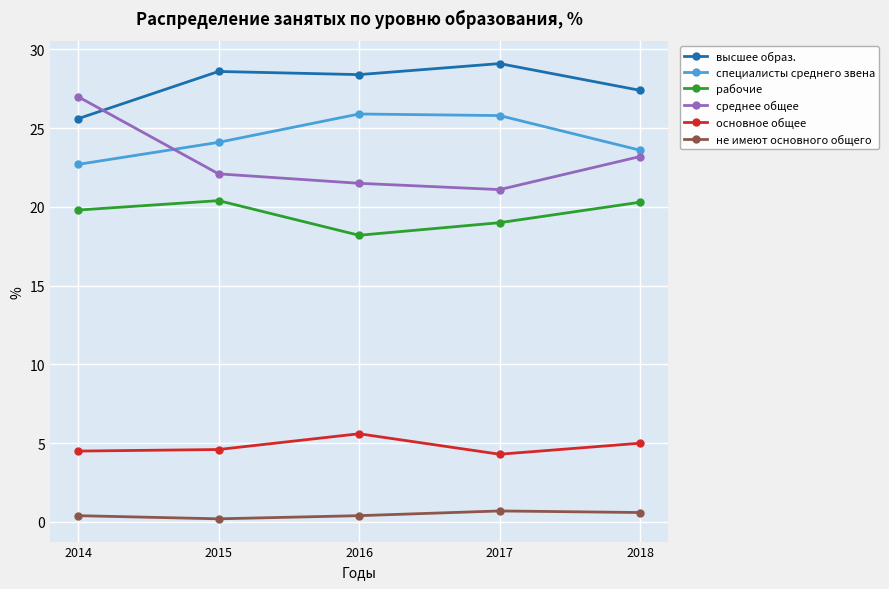

Which series has the largest range (max minus min)?

среднее общее